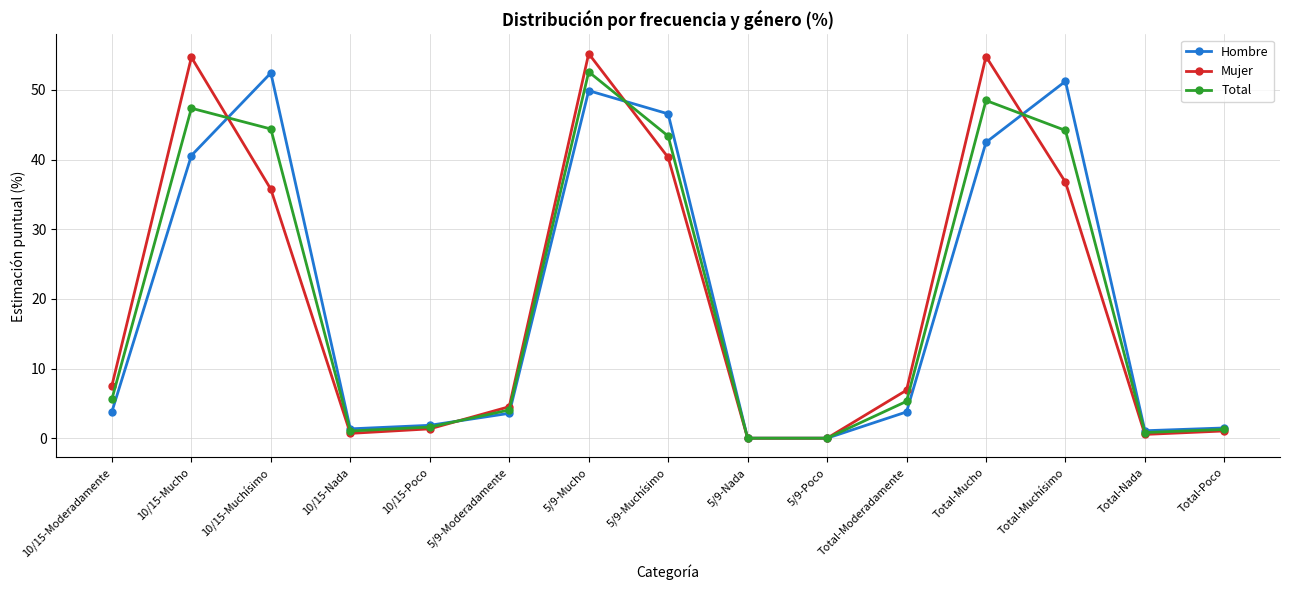

True or false: Total and Hombre cross at least once.

True